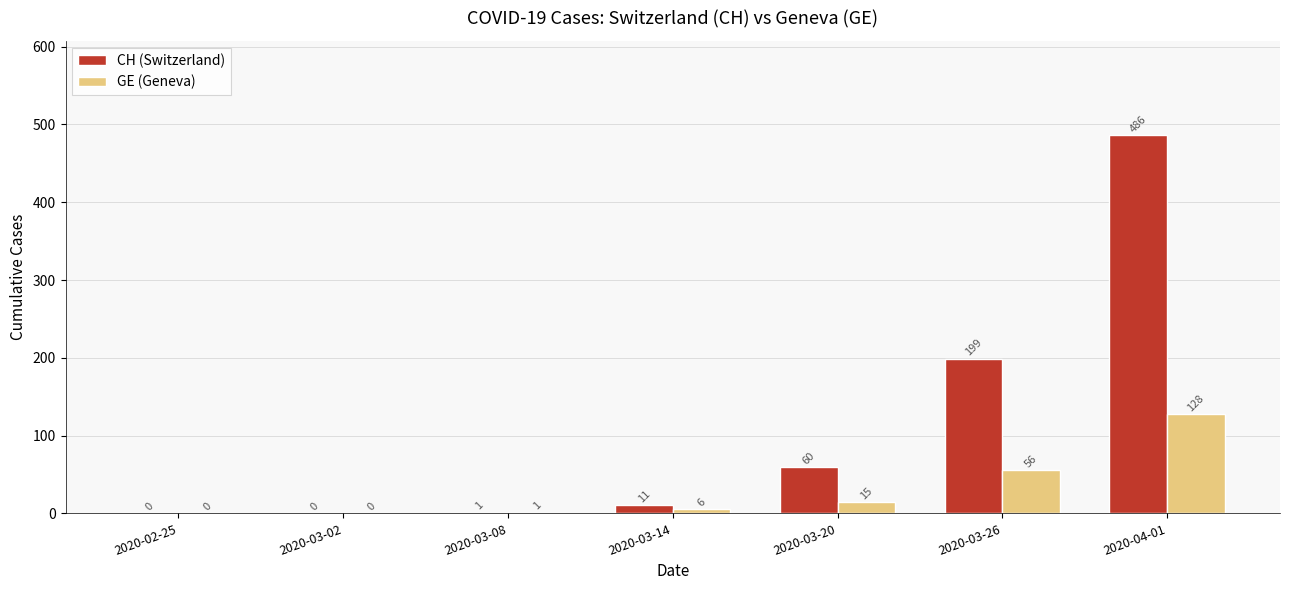

At which label is GE (Geneva) closest to 64?

2020-03-26